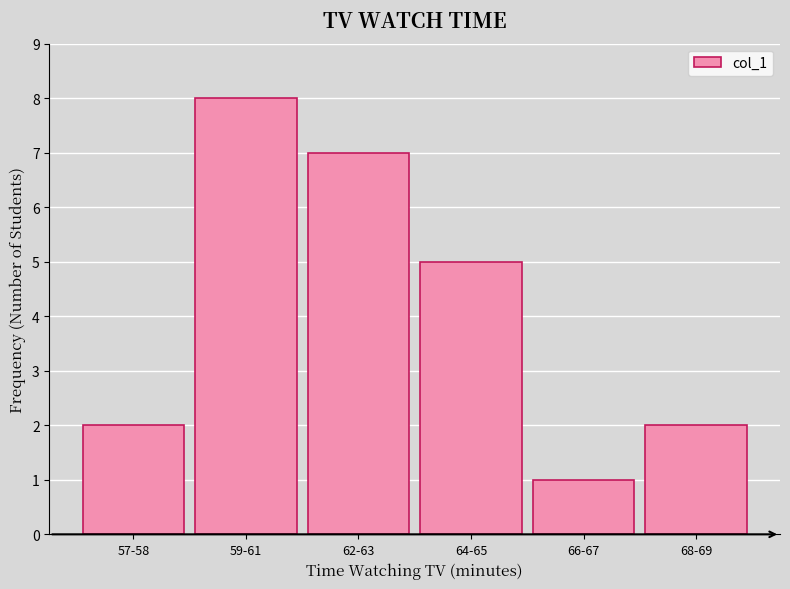

Reading right to left, extract all data points from this chart.

2	1	5	7	8	2